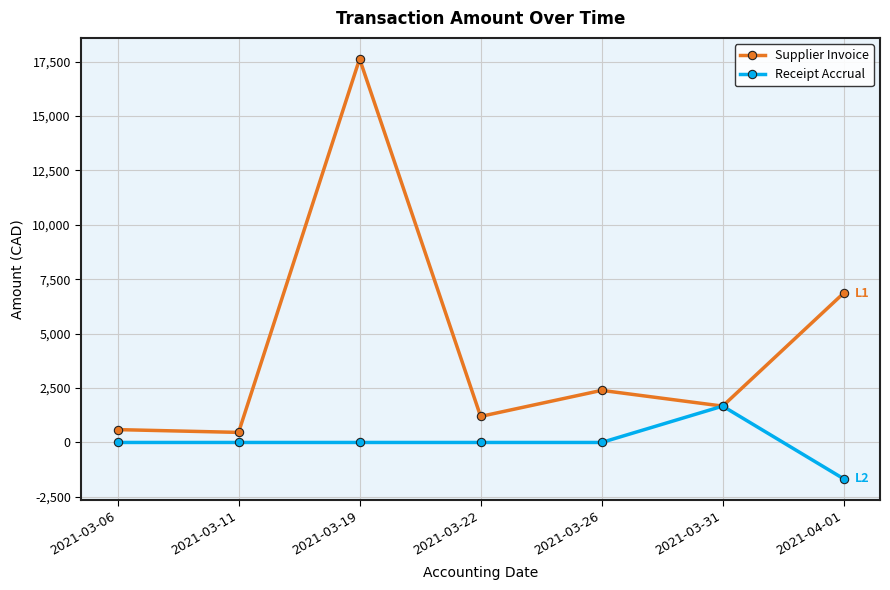

Is the value of Receipt Accrual at 2021-04-01 greater than the value of Supplier Invoice at 2021-03-22?

No